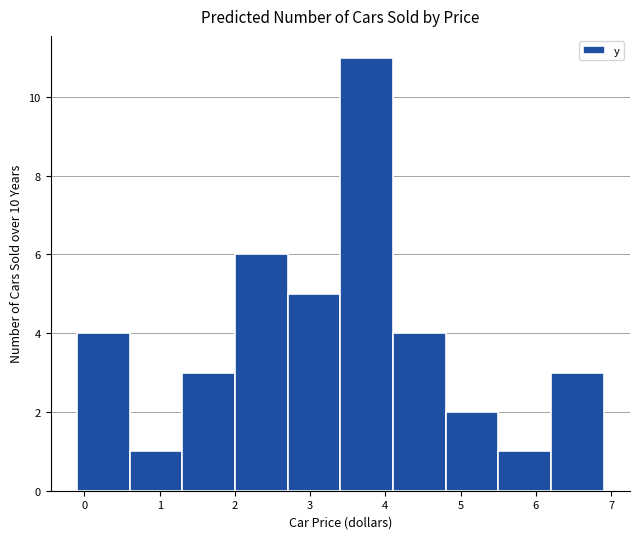

How tall is the bar that spans 1.3 to 2.0 on the x-axis? The values are not printed on the chart, so give them approximately, as read against the axis.

3